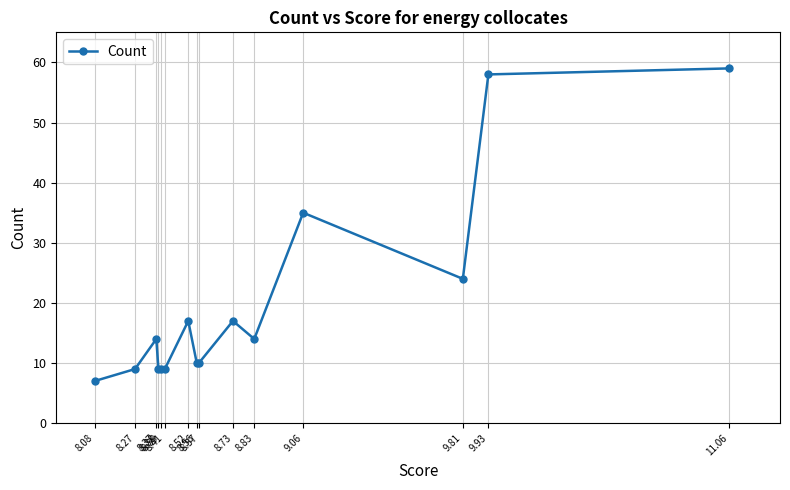

Does the chart display data point markers on the line(s)?

Yes